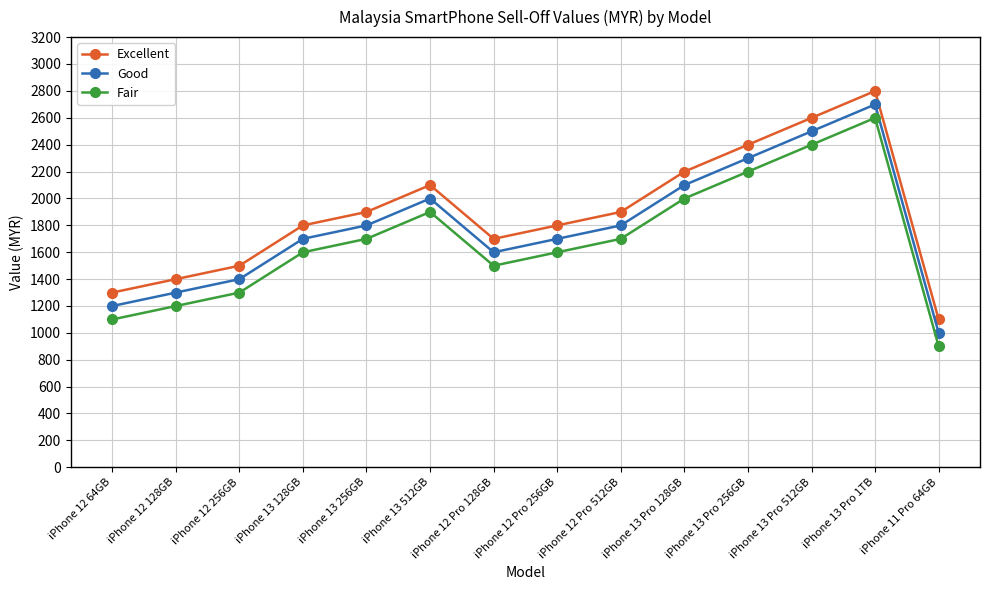

Does the chart have visible grid lines?

Yes